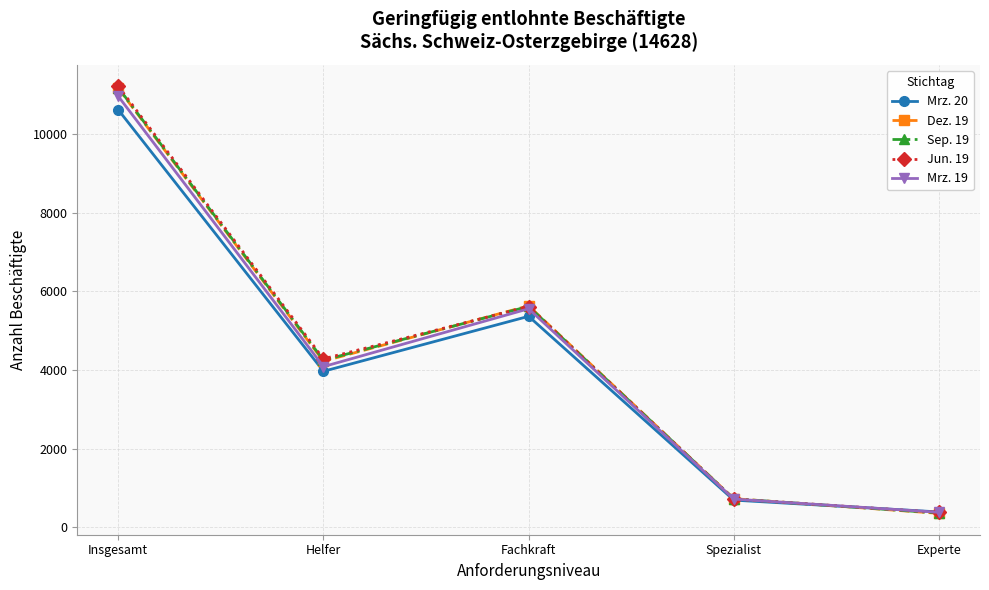

What is the difference between the Sep. 19 values at Helfer and Spezialist?

3528